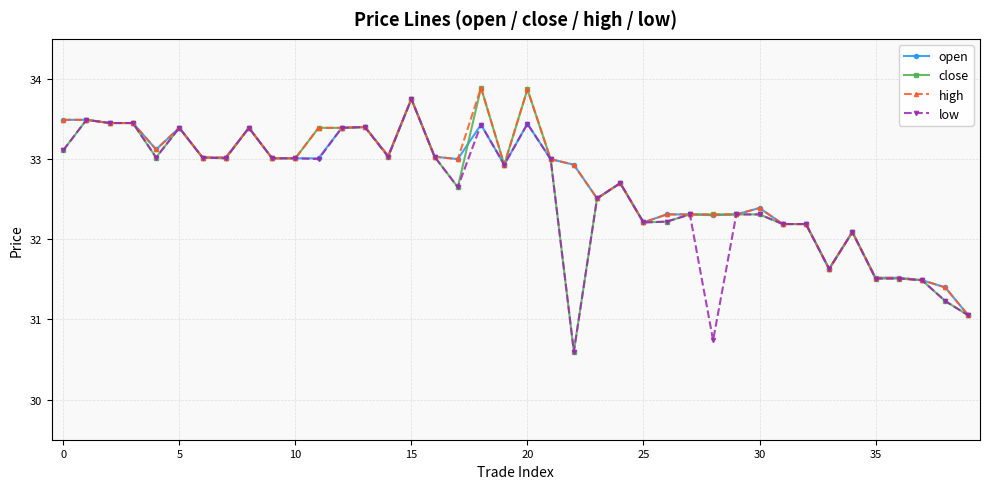

What is the smallest value displayed?

30.6